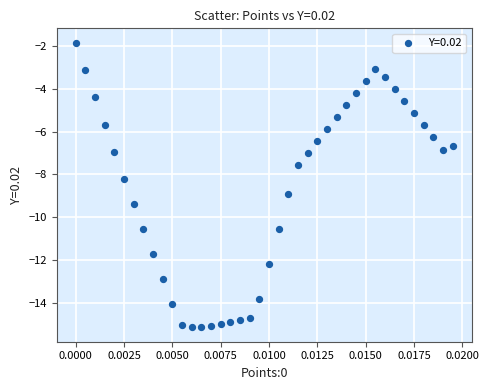

What Y value in the scatter plot is closest to -8?

-8.2